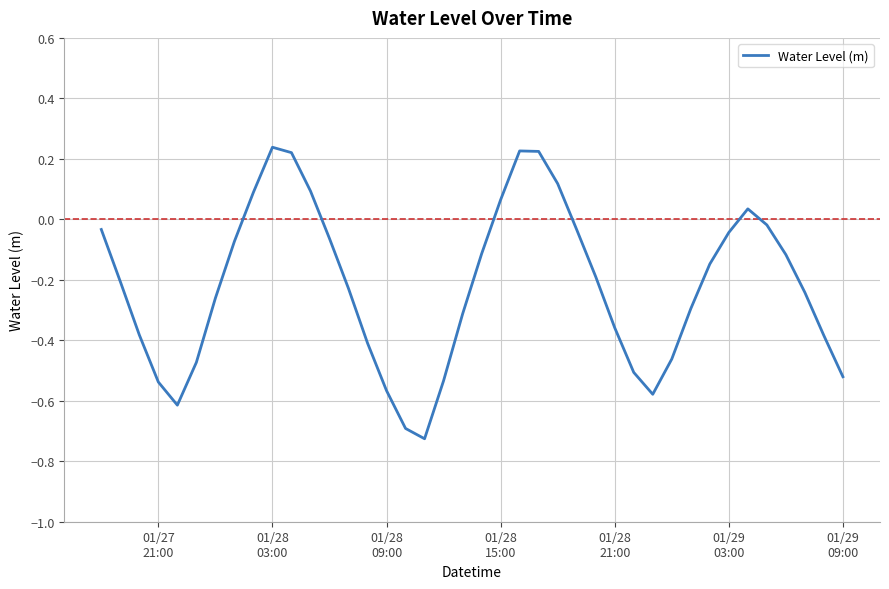

How many lines are shown in the chart?

1